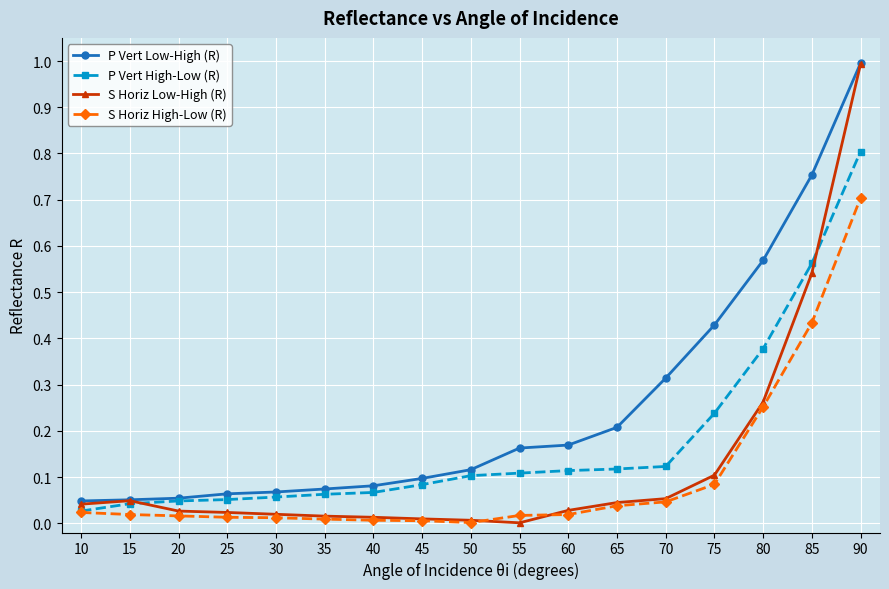

Is it true that P Vert Low-High (R) equals 0.1 at 40?

True